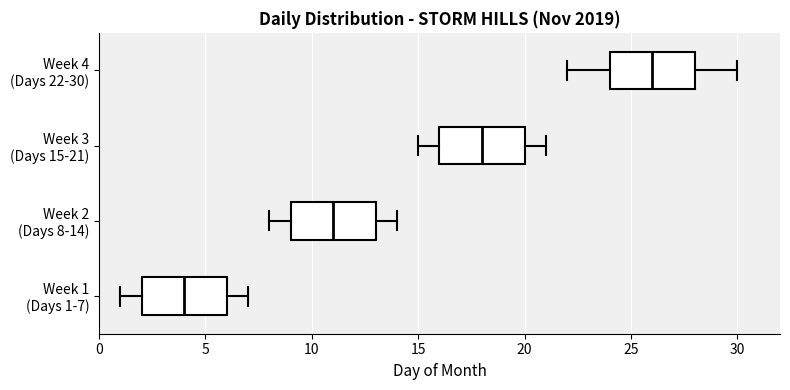

Where does the right whisker of the box for Week 4 (Days 22-30) end on the x-axis? The values are not printed on the chart, so give them approximately, as read against the axis.

30